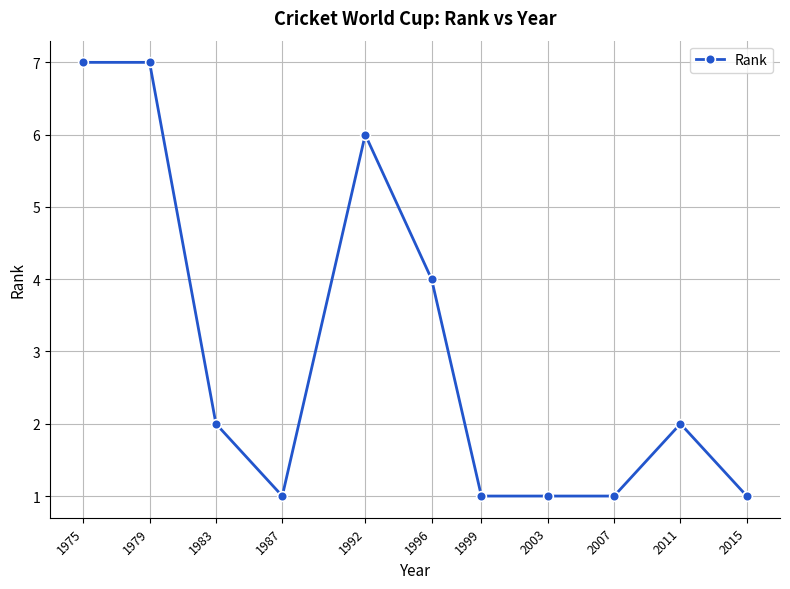

Where is the first local minimum?

1987